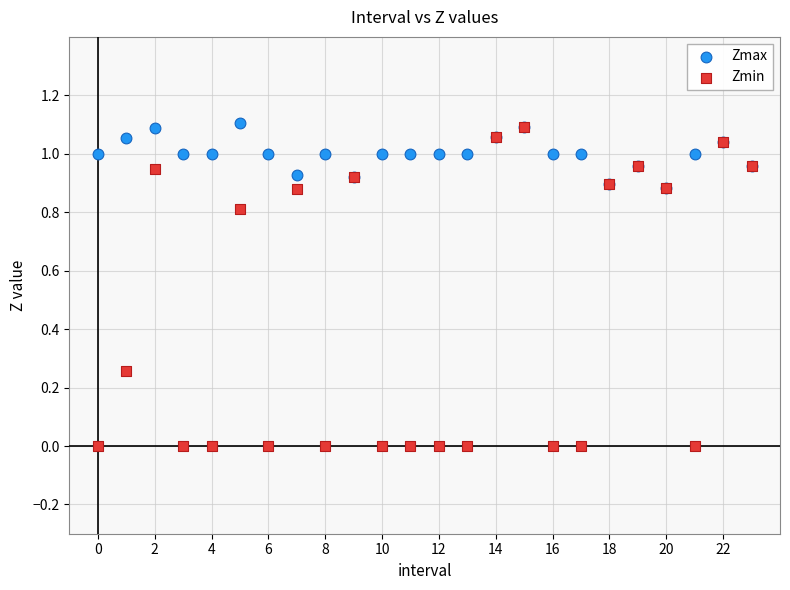

Which series has the widest spread of Y values?

Zmin